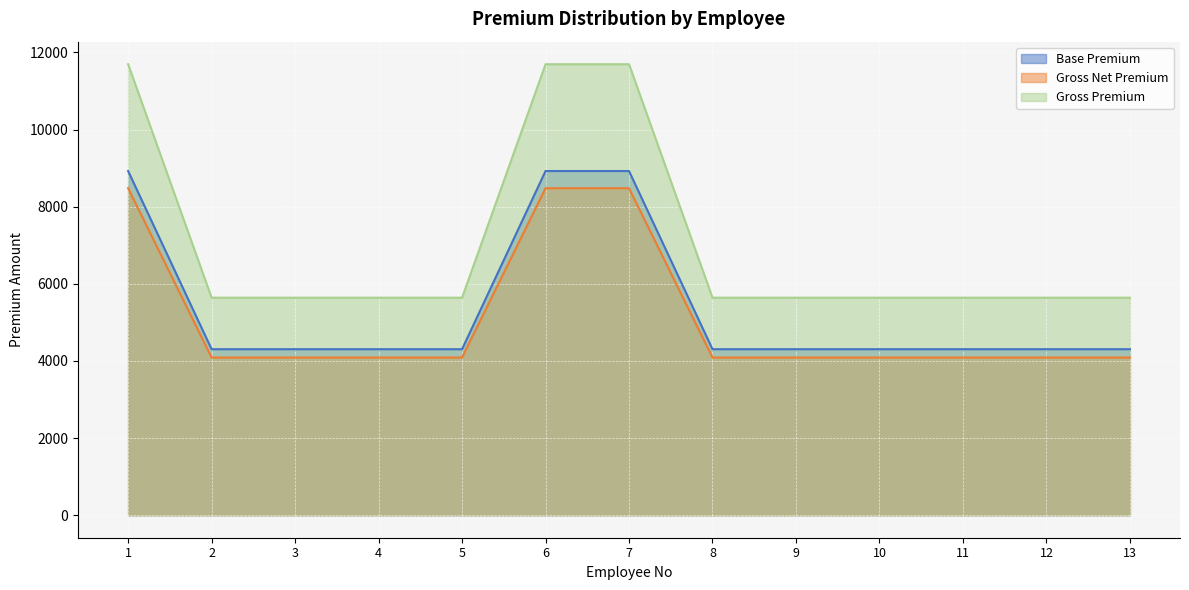

Reading right to left, list all the values displayed in this chart.

Base Premium: 13=4304.0	12=4304.0	11=4304.0	10=4304.0	9=4304.0	8=4304.0	7=8925.0	6=8925.0	5=4304.0	4=4304.0	3=4304.0	2=4304.0	1=8925.0
Gross Net Premium: 13=4088.8	12=4088.8	11=4088.8	10=4088.8	9=4088.8	8=4088.8	7=8478.8	6=8478.8	5=4088.8	4=4088.8	3=4088.8	2=4088.8	1=8478.8
Gross Premium: 13=5639.7	12=5639.7	11=5639.7	10=5639.7	9=5639.7	8=5639.7	7=11694.8	6=11694.8	5=5639.7	4=5639.7	3=5639.7	2=5639.7	1=11694.8